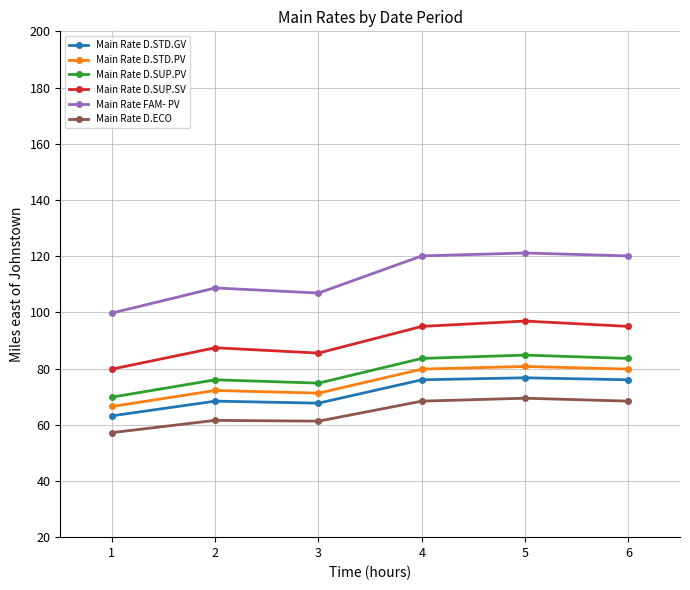

At how many categories does at least one series exceed 112?

3